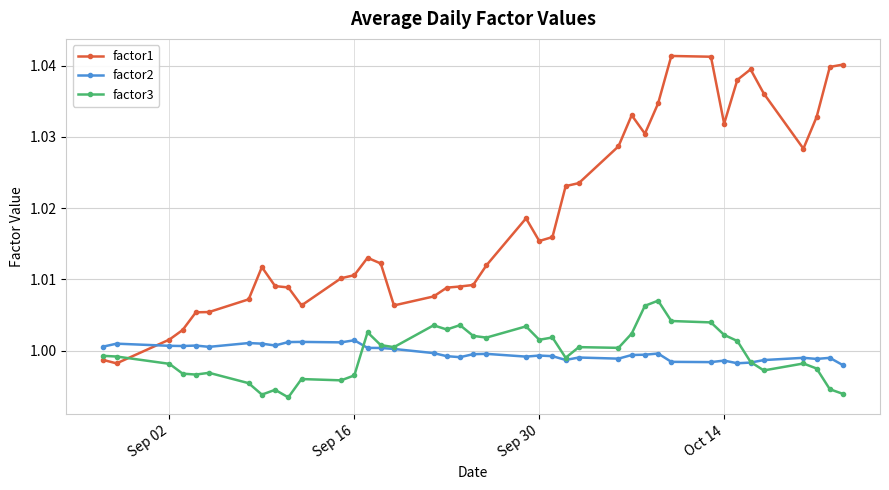

True or false: factor2 has more than 1 points higher than both neighbors.

True